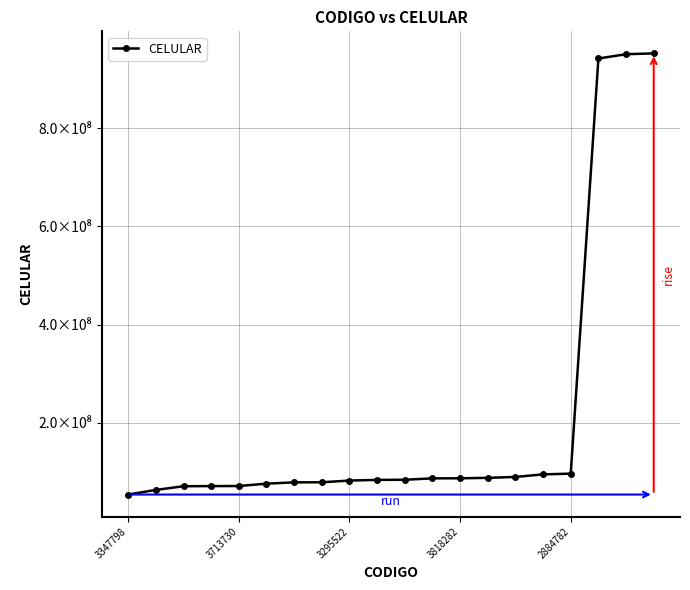

Is this an area chart (filled region under the line)?

No